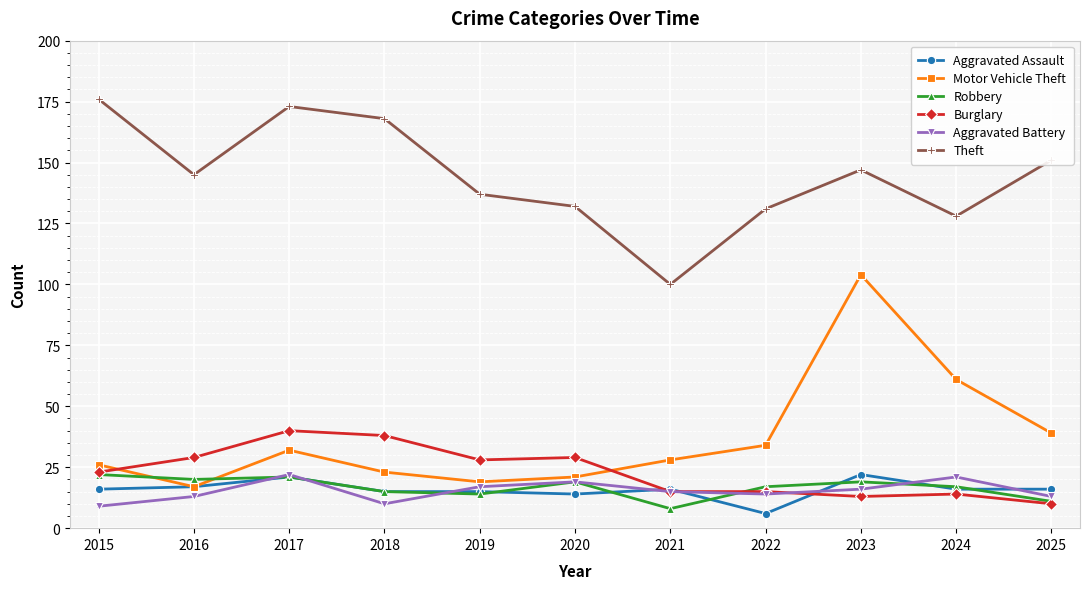

What is the sum of all Aggravated Battery values?

169